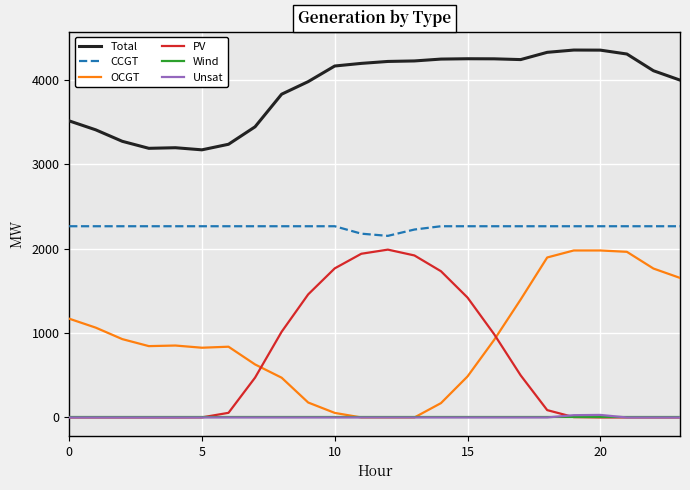

True or false: Total and CCGT intersect in this chart.

False